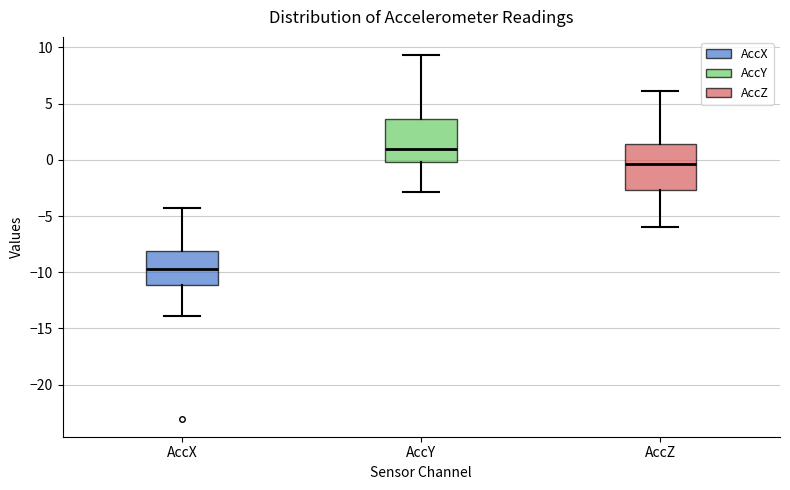

Reading left to right, transcribe this box plot: for each box, give where its median line is, the range the box spans, and where its two whiskers end, as read against the y-axis. The values are not printed on the chart, so give them approximately, as read against the axis.

AccX: median -9.5, box -11.0 to -8.0, whiskers -14.0 to -4.5
AccY: median 1.0, box 0.0 to 3.5, whiskers -3.0 to 9.5
AccZ: median -0.5, box -2.5 to 1.5, whiskers -6.0 to 6.0